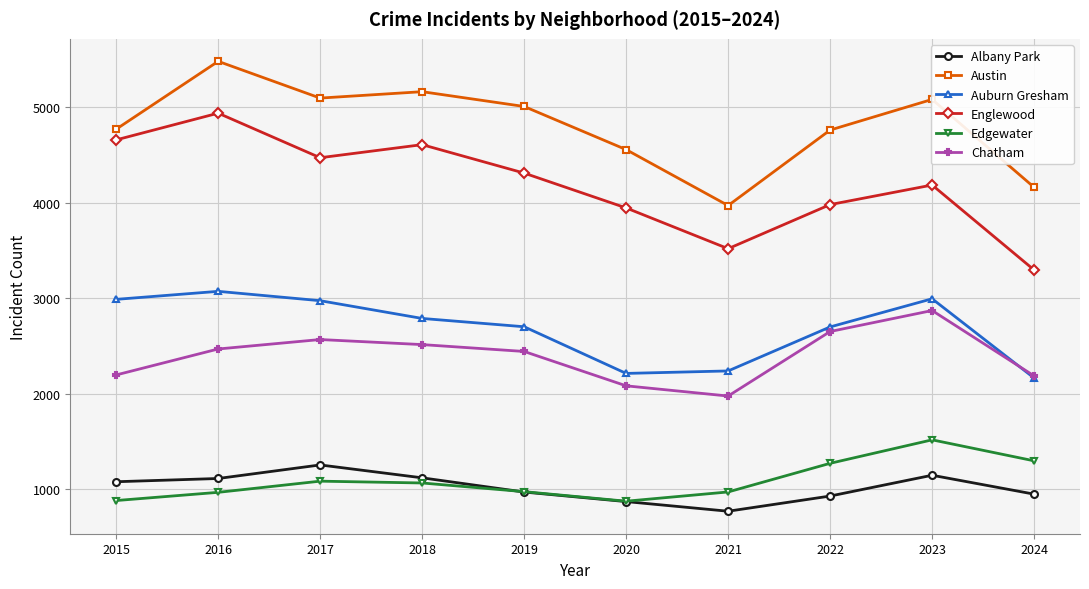

What is the spread (max minus min) of values at 2019?

4040